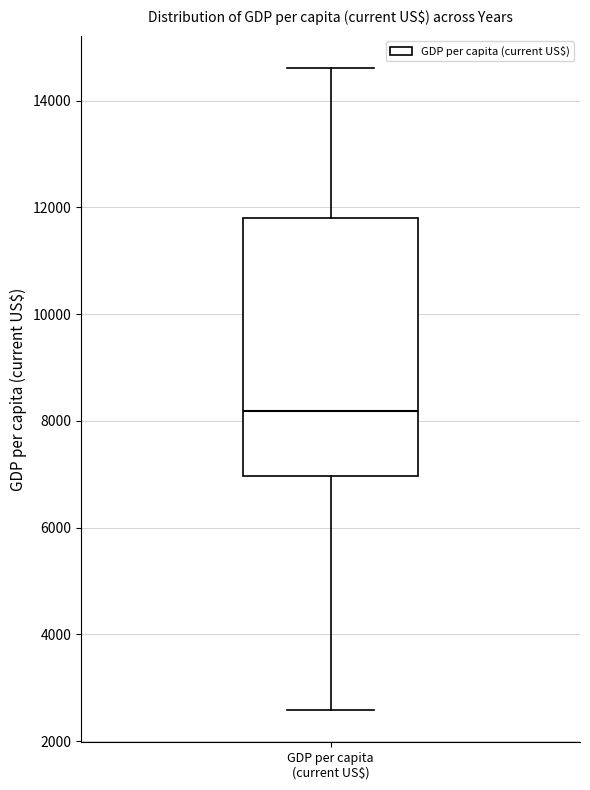

Read this box plot against the y-axis: the position of the median line, the range covered by the box, and the ends of both whiskers. The values are not printed on the chart, so give them approximately, as read against the axis.

median 8200, box 7000 to 11800, whiskers 2600 to 14600